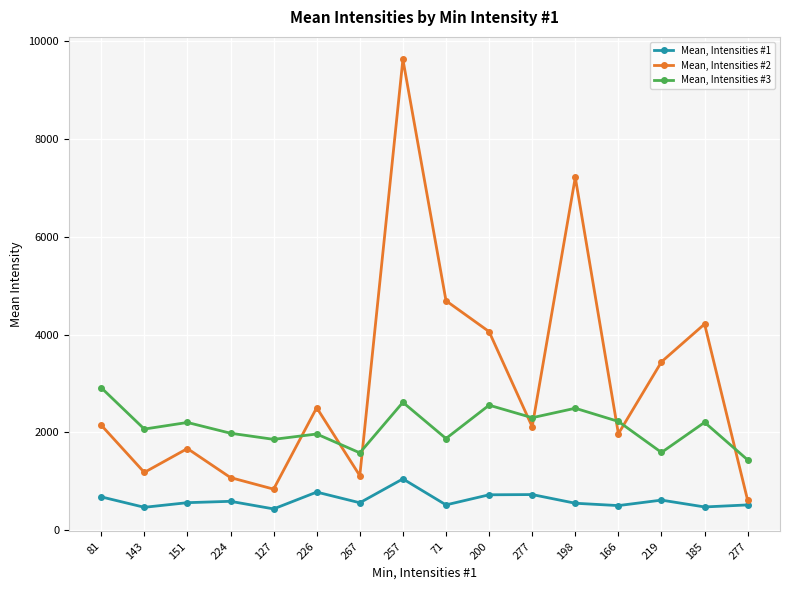

Which series has the widest spread of values?

Mean, Intensities #2